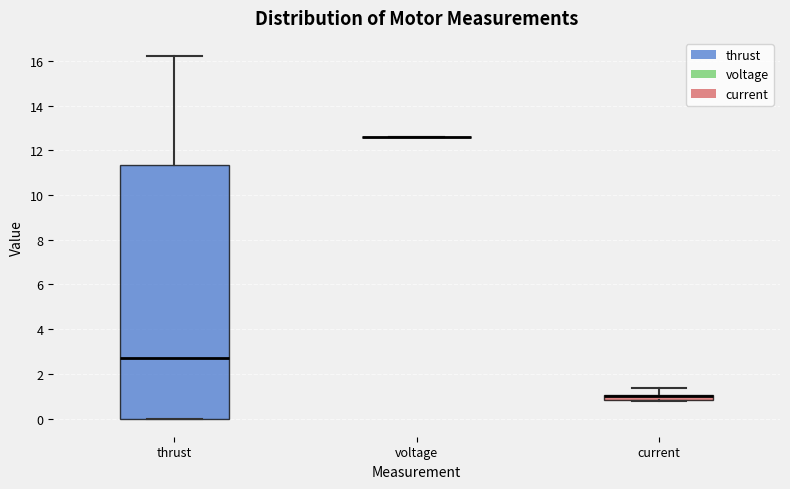

Comparing the boxes themselves (not the whiskers), which one is the tallest?

thrust